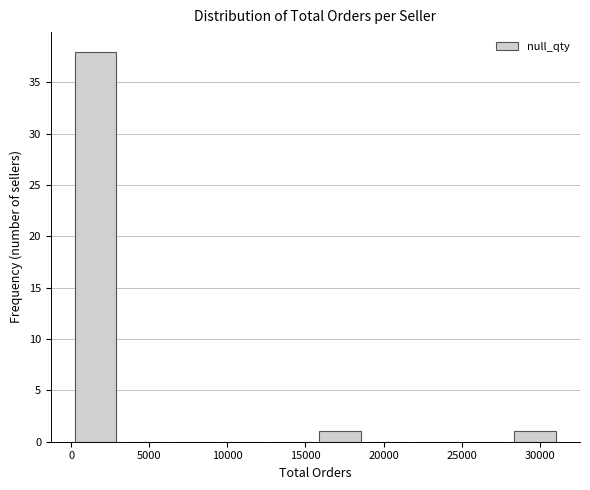

Reading left to right, list every bar in this chart as the range it spans on the x-axis followed by its height. Neither the bar edges nor the heights are printed on the chart, so give them approximately, as read against the axes.

0 to 3000: 38
3000 to 6500: 0
6500 to 9500: 0
9500 to 12500: 0
12500 to 15500: 0
15500 to 19000: 1
19000 to 22000: 0
22000 to 25000: 0
25000 to 28000: 0
28000 to 31500: 1